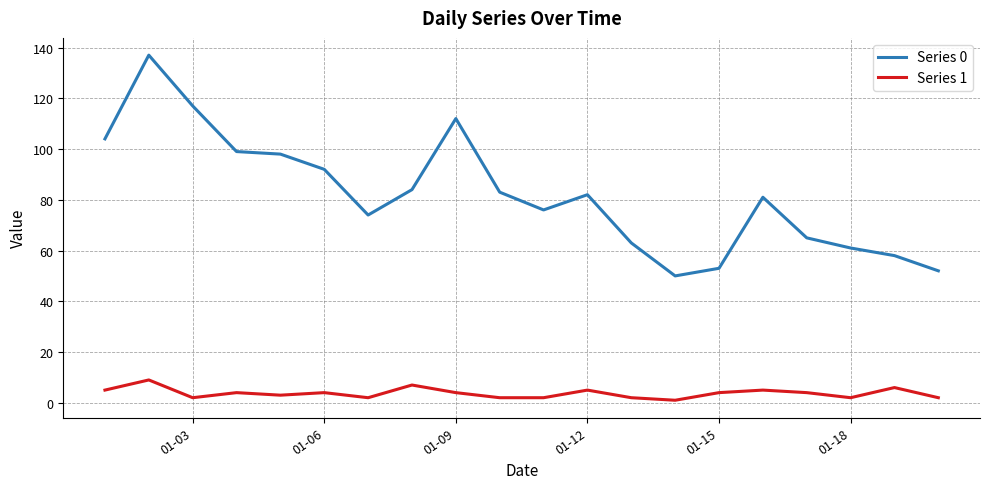

True or false: Series 0 and Series 1 cross at least once.

False